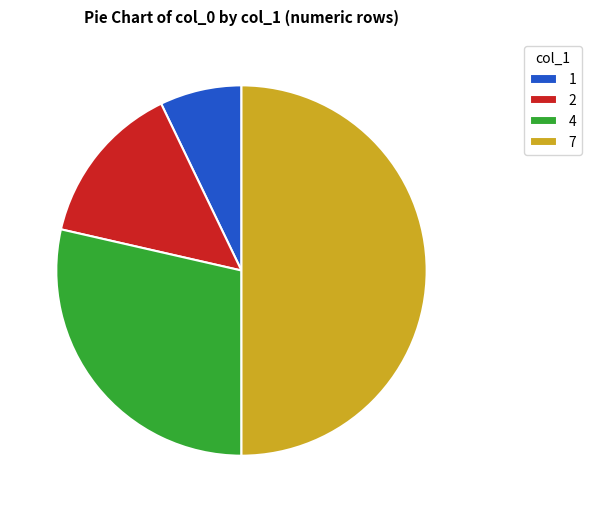

Is 1 the majority of the pie?

No